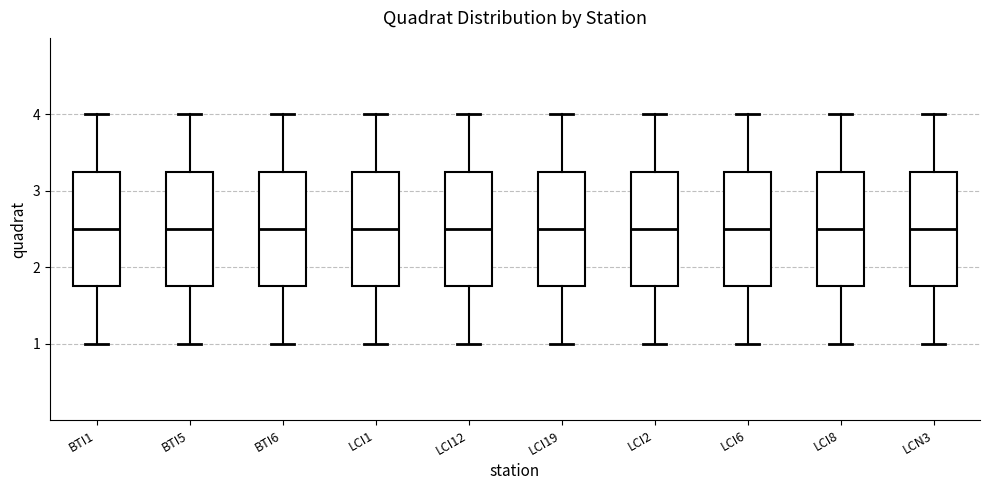

Reading left to right, transcribe this box plot: for each box, give where its median line is, the range the box spans, and where its two whiskers end, as read against the y-axis. The values are not printed on the chart, so give them approximately, as read against the axis.

BTI1: median 2.5, box 1.8 to 3.3, whiskers 1.0 to 4.0
BTI5: median 2.5, box 1.8 to 3.3, whiskers 1.0 to 4.0
BTI6: median 2.5, box 1.8 to 3.3, whiskers 1.0 to 4.0
LCI1: median 2.5, box 1.8 to 3.3, whiskers 1.0 to 4.0
LCI12: median 2.5, box 1.8 to 3.3, whiskers 1.0 to 4.0
LCI19: median 2.5, box 1.8 to 3.3, whiskers 1.0 to 4.0
LCI2: median 2.5, box 1.8 to 3.3, whiskers 1.0 to 4.0
LCI6: median 2.5, box 1.8 to 3.3, whiskers 1.0 to 4.0
LCI8: median 2.5, box 1.8 to 3.3, whiskers 1.0 to 4.0
LCN3: median 2.5, box 1.8 to 3.3, whiskers 1.0 to 4.0